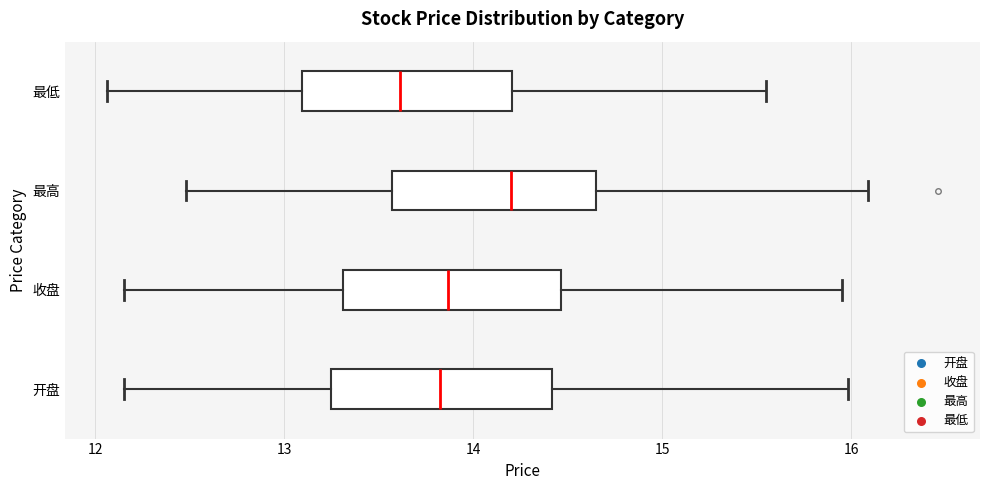

Reading bottom to top, transcribe this box plot: for each box, give where its median line is, the range the box spans, and where its two whiskers end, as read against the x-axis. The values are not printed on the chart, so give them approximately, as read against the axis.

开盘: median 13.8, box 13.2 to 14.4, whiskers 12.2 to 16.0
收盘: median 13.9, box 13.3 to 14.5, whiskers 12.2 to 16.0
最高: median 14.2, box 13.6 to 14.7, whiskers 12.5 to 16.1
最低: median 13.6, box 13.1 to 14.2, whiskers 12.1 to 15.6